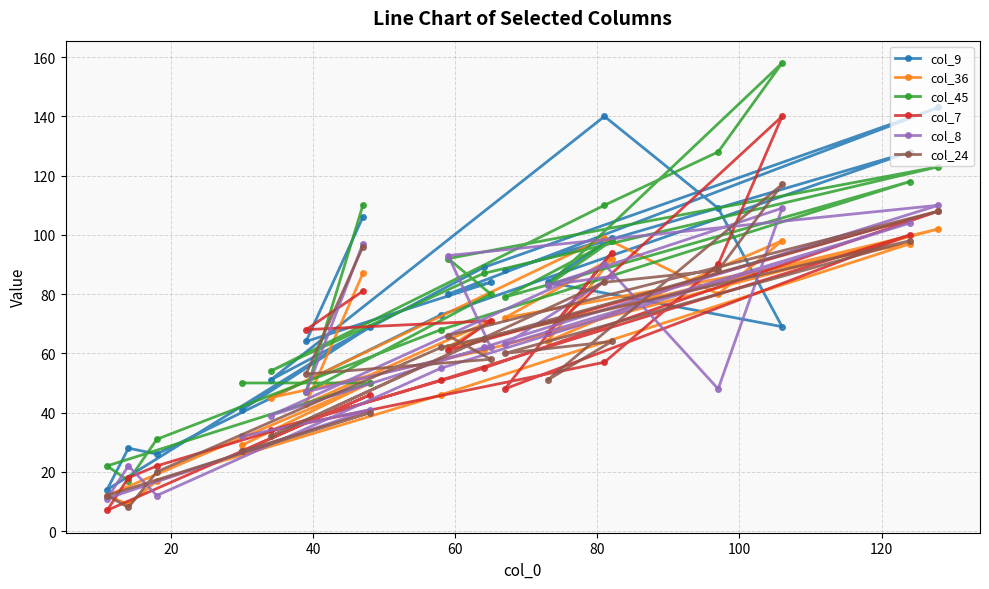

What is the smallest value displayed?

7